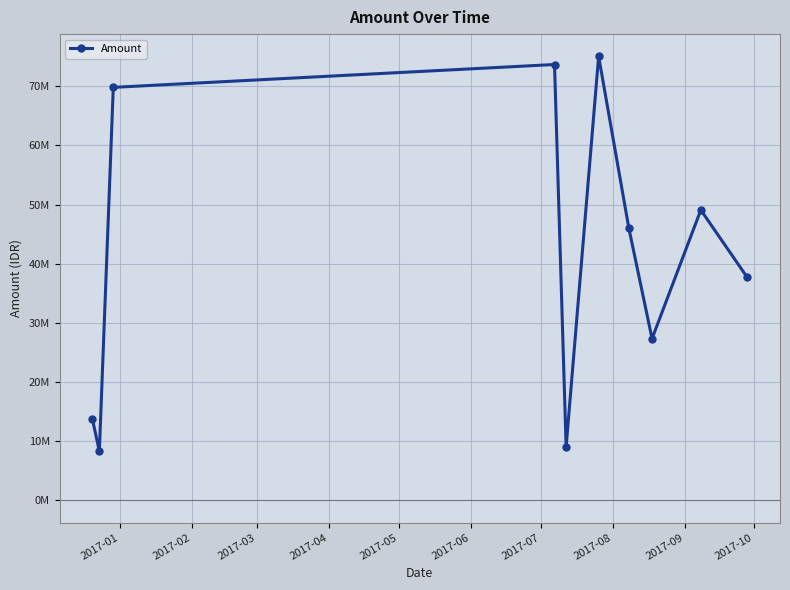

Is this an area chart (filled region under the line)?

No